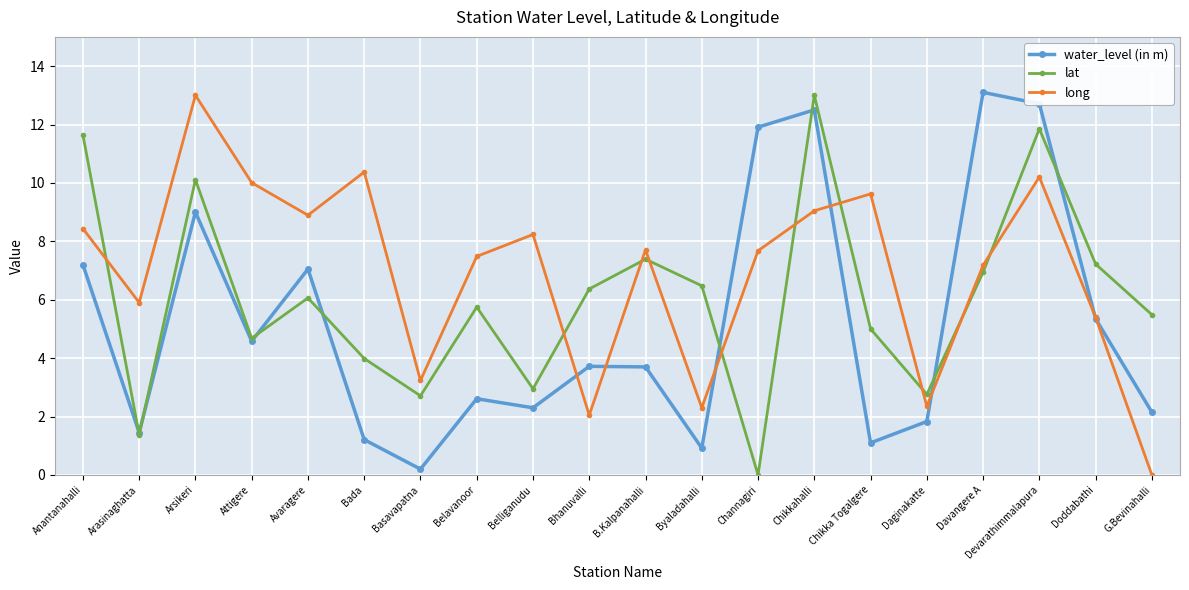

In water_level (in m), how many points are higher than both neighbors (excluding endpoints)?

6